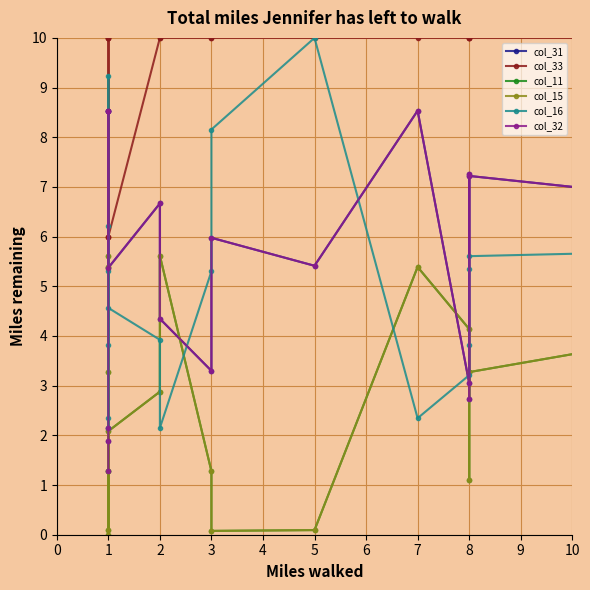

What is the difference between the second highest and second lowest values in the col_11 series?

5.5